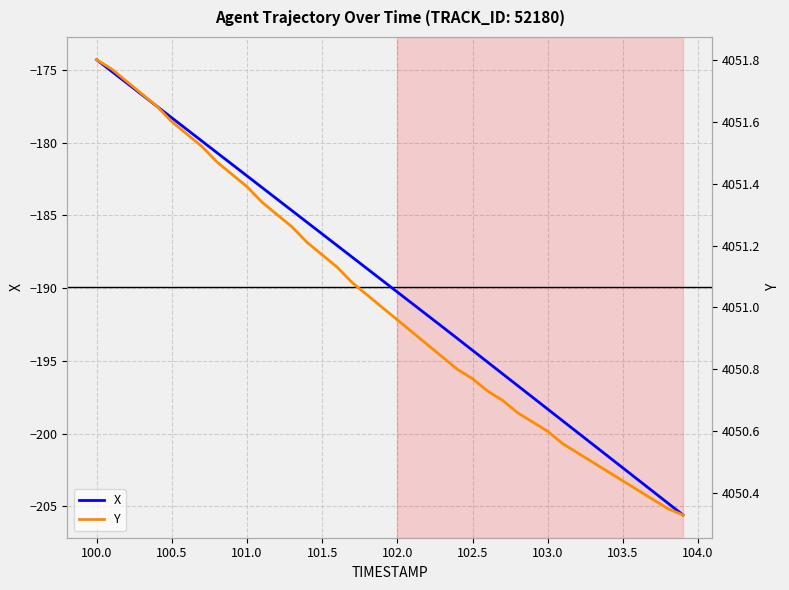

How many data points in X are above -189?

19